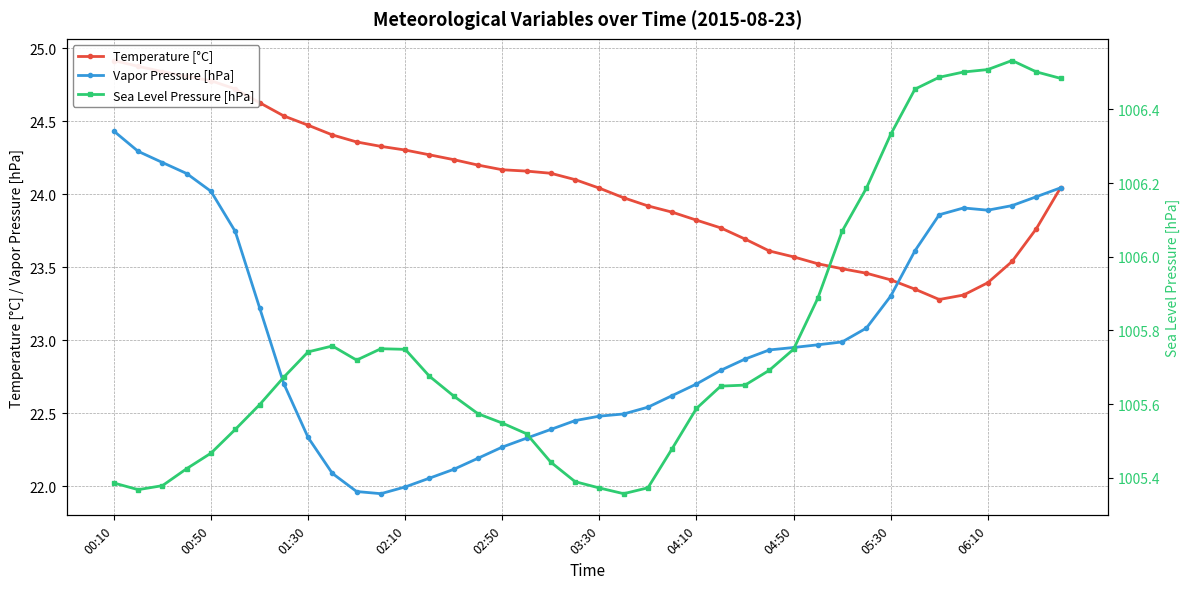

What is the approximate value of Sea Level Pressure [hPa] at 39?

1006.5